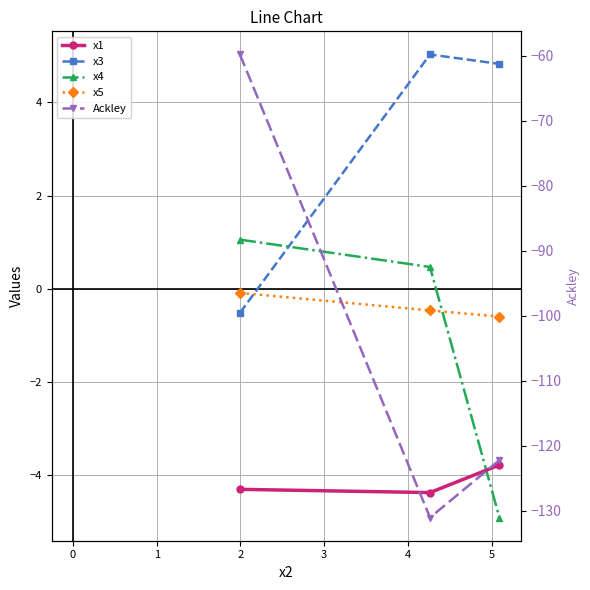

How many values in x3 are below zero?

1